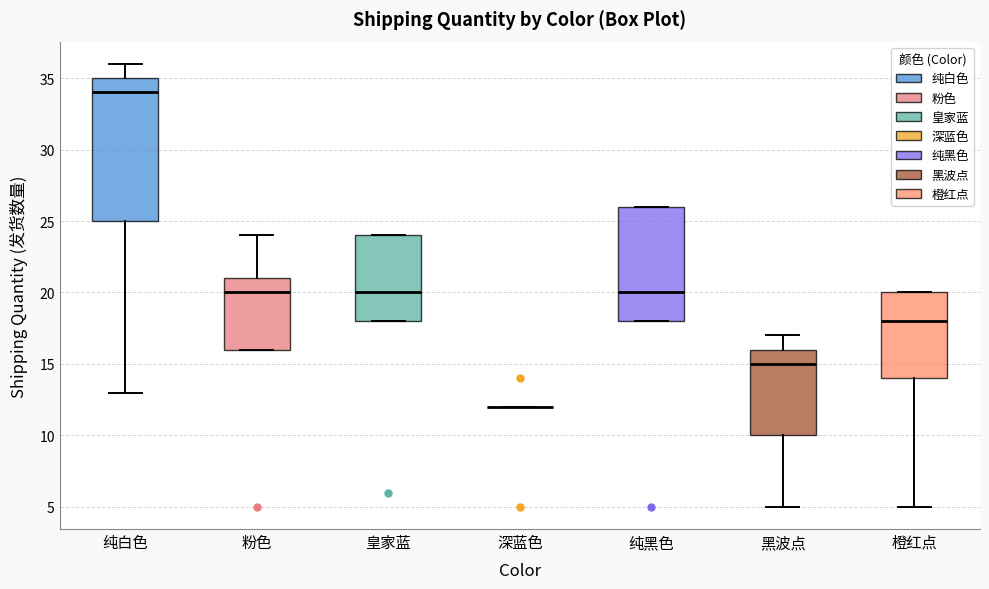

Reading left to right, transcribe this box plot: for each box, give where its median line is, the range the box spans, and where its two whiskers end, as read against the y-axis. The values are not printed on the chart, so give them approximately, as read against the axis.

纯白色: median 34, box 25 to 35, whiskers 13 to 36
粉色: median 20, box 16 to 21, whiskers 16 to 24
皇家蓝: median 20, box 18 to 24, whiskers 18 to 24
深蓝色: box collapsed to a line at 12, whiskers 12 to 12
纯黑色: median 20, box 18 to 26, whiskers 18 to 26
黑波点: median 15, box 10 to 16, whiskers 5 to 17
橙红点: median 18, box 14 to 20, whiskers 5 to 20